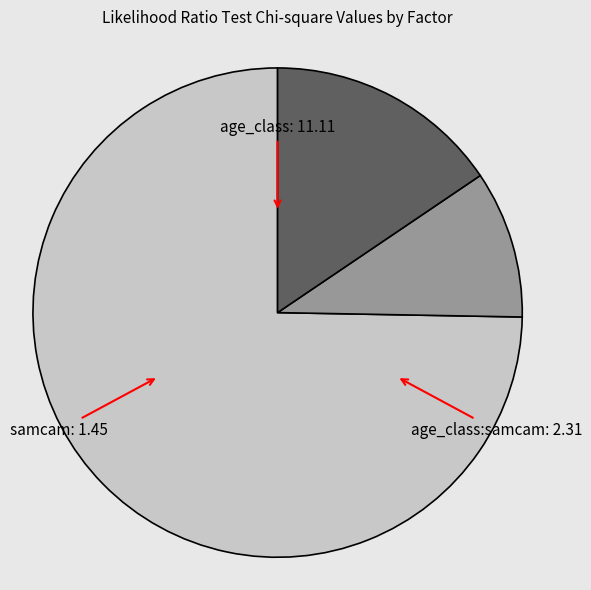

Which slice is the largest?

age_class